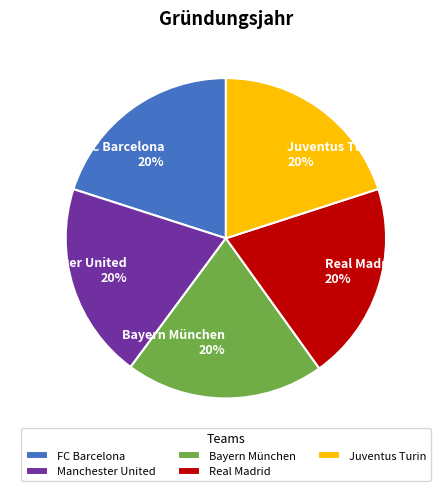

Approximately how many times larger is the value at Bayern München compared to FC Barcelona?

1.0